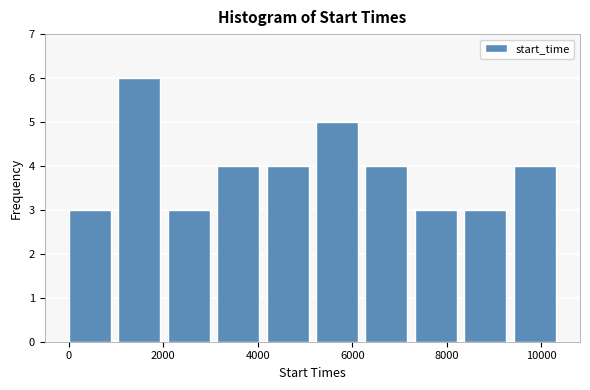

Reading left to right, list every bar in this chart as the range it spans on the x-axis followed by its height. Neither the bar edges nor the heights are printed on the chart, so give them approximately, as read against the axes.

0 to 1000: 3
1000 to 2000: 6
2000 to 3200: 3
3200 to 4200: 4
4200 to 5200: 4
5200 to 6200: 5
6200 to 7400: 4
7400 to 8400: 3
8400 to 9400: 3
9400 to 10400: 4